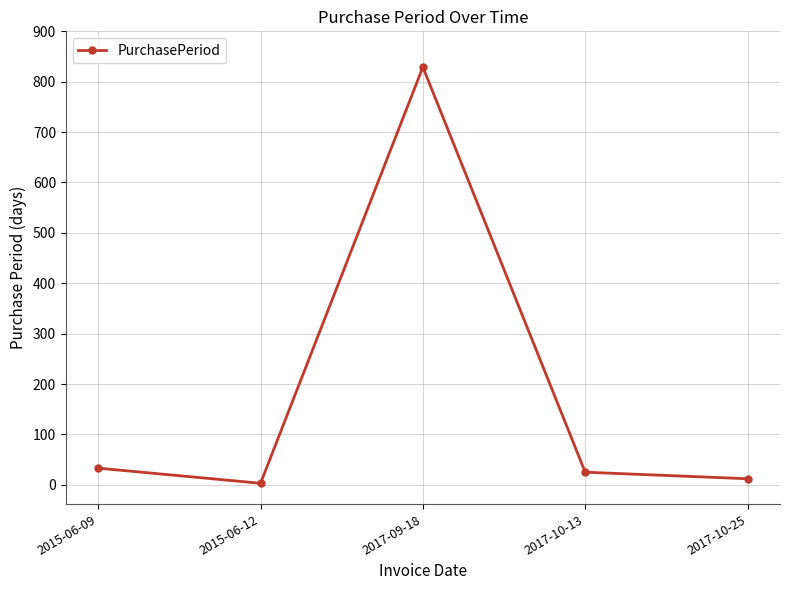

What is the value of the 1st point from the left?

33